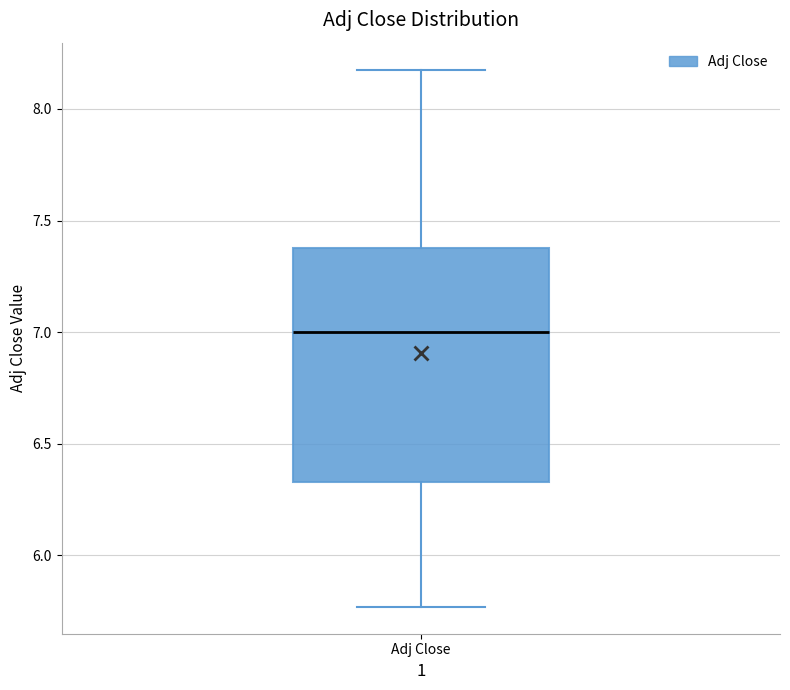

Read this box plot against the y-axis: the position of the median line, the range covered by the box, and the ends of both whiskers. The values are not printed on the chart, so give them approximately, as read against the axis.

median 7.00, box 6.35 to 7.40, whiskers 5.75 to 8.20